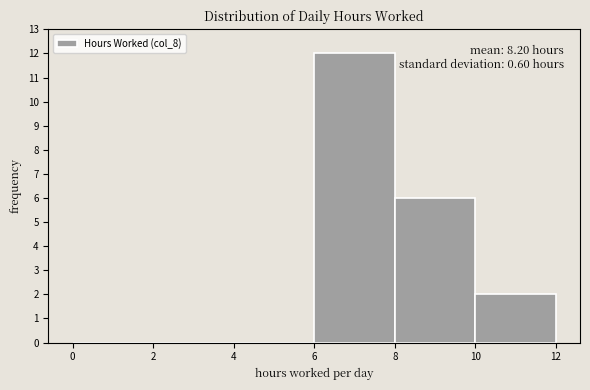

Over which range of the x-axis is the bar tallest?

6 to 8